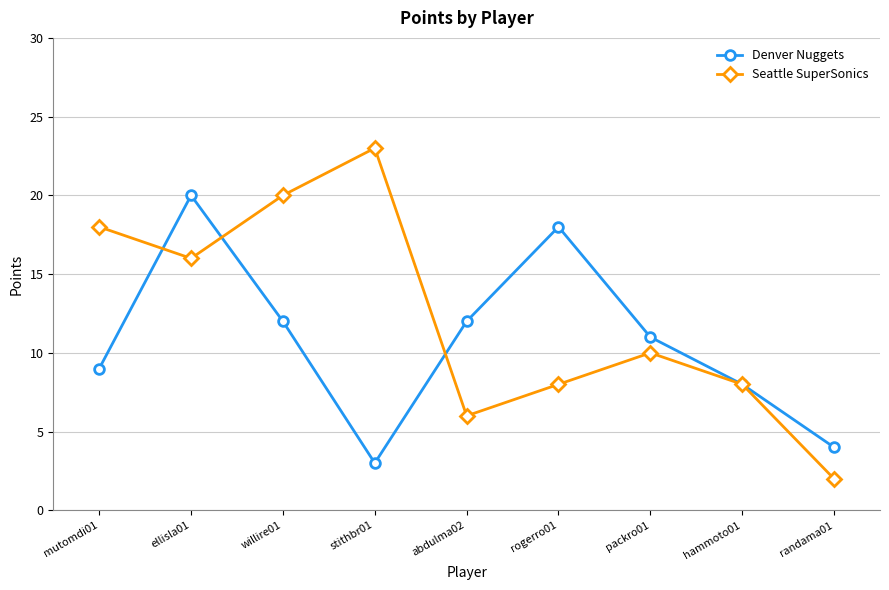

At packro01, list the series in order from largest to smallest.

Denver Nuggets, Seattle SuperSonics